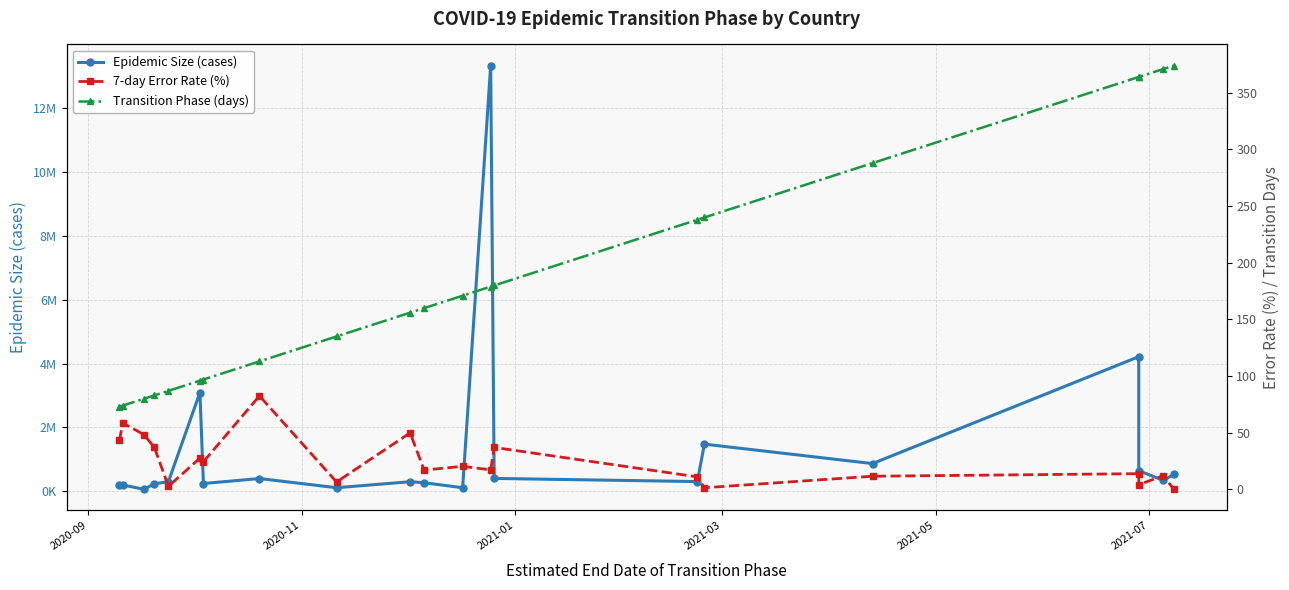

The value of Epidemic Size (cases) at 2021-07 is 5291950.8. True or false?

False